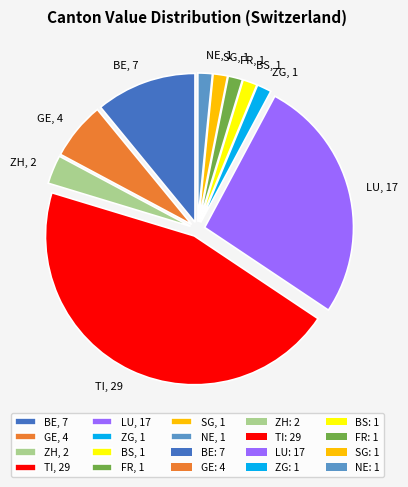

Combined, do ZG, 1 and BS, 1 account for over 50%?

No